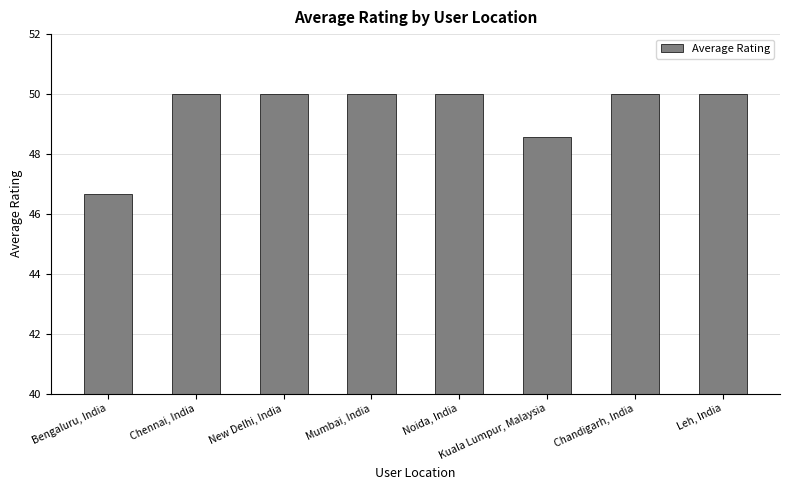

What is the change in value from New Delhi, India to Kuala Lumpur, Malaysia?

-1.4